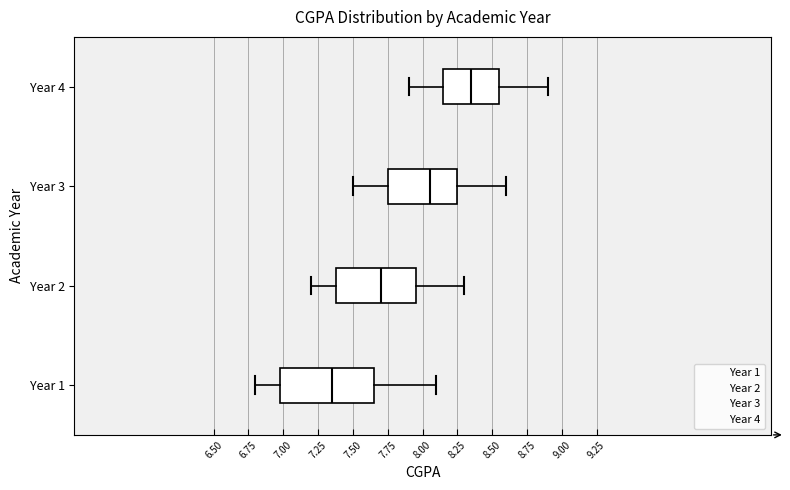

Reading bottom to top, read every box against the x-axis: the position of its median line, the range the box covers, and the ends of its whiskers. The values are not printed on the chart, so give them approximately, as read against the axis.

Year 1: median 7.35, box 7.00 to 7.65, whiskers 6.80 to 8.10
Year 2: median 7.70, box 7.40 to 7.95, whiskers 7.20 to 8.30
Year 3: median 8.05, box 7.75 to 8.25, whiskers 7.50 to 8.60
Year 4: median 8.35, box 8.15 to 8.55, whiskers 7.90 to 8.90